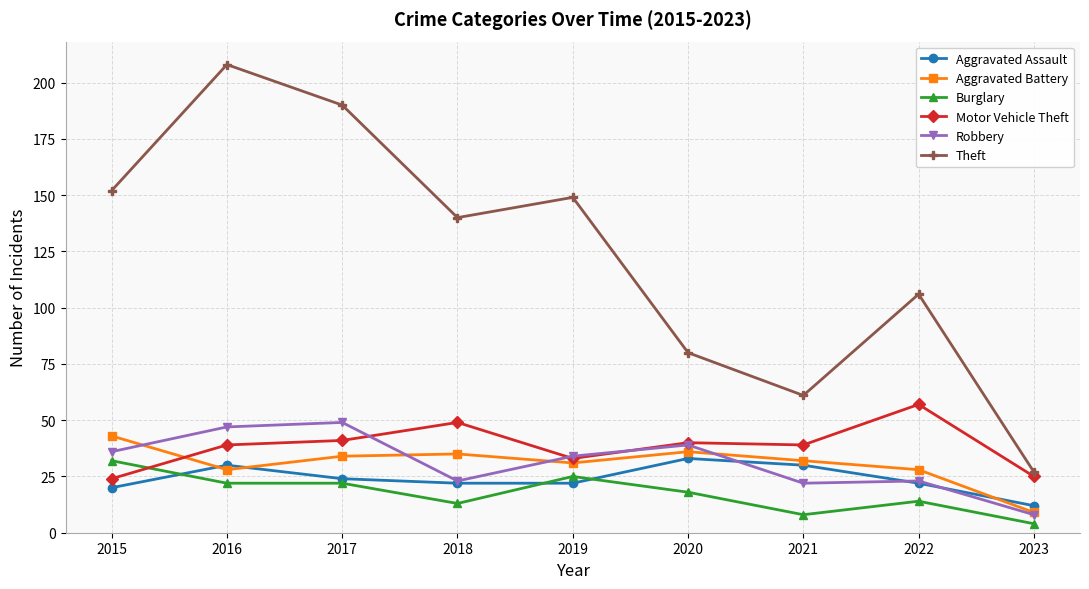

In Motor Vehicle Theft, how many points are higher than both neighbors (excluding endpoints)?

3